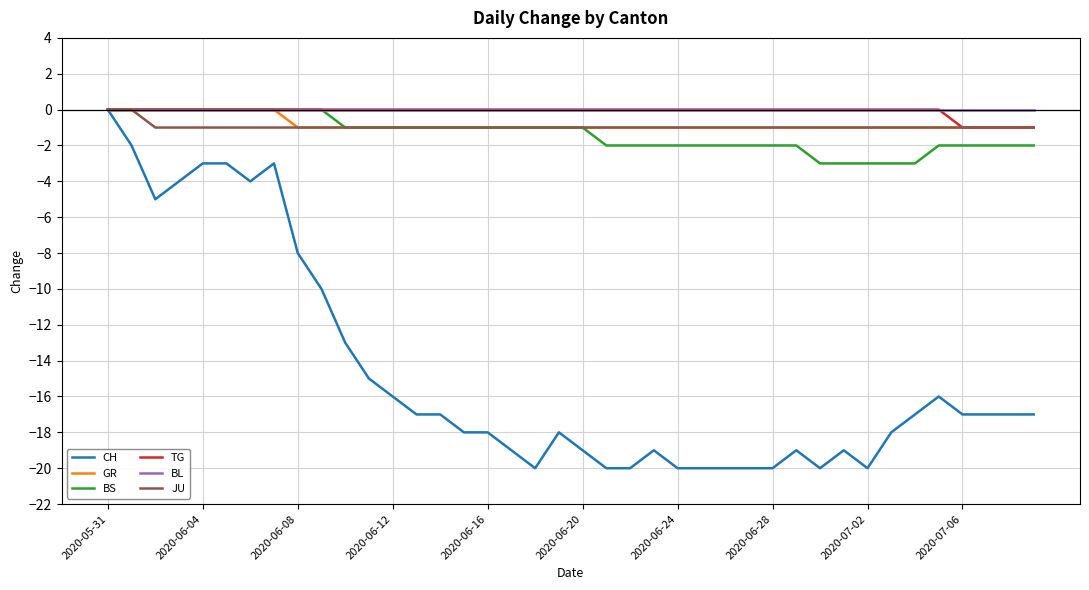

Which series has the widest spread of values?

CH